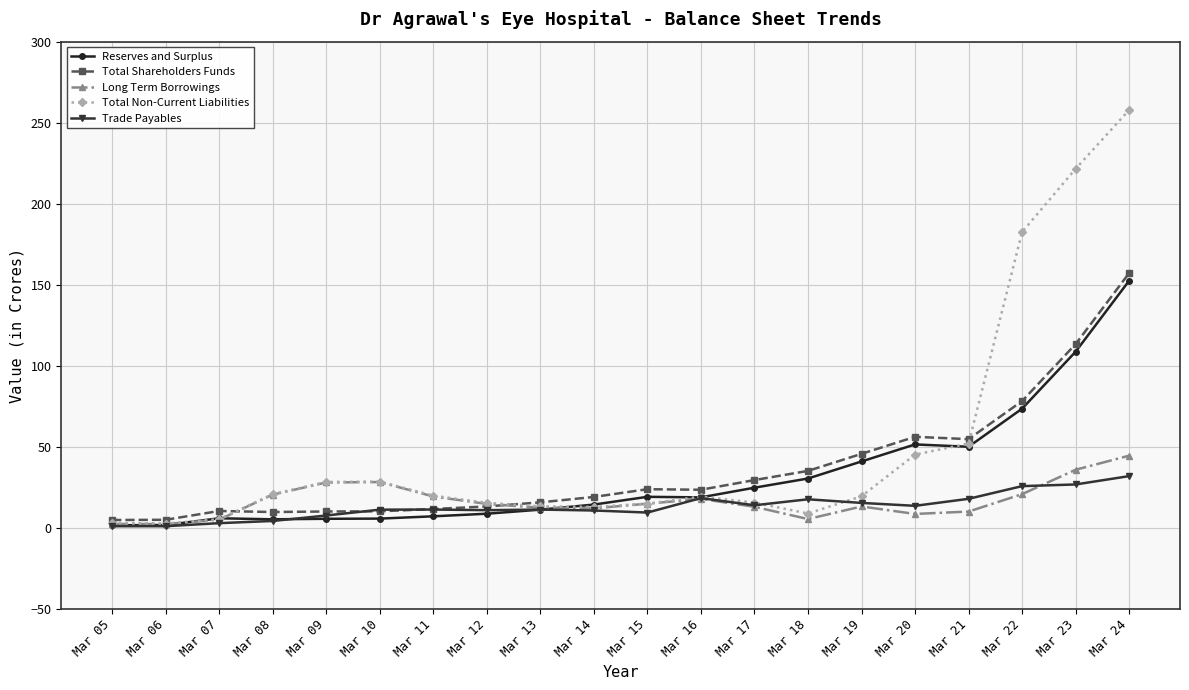

After their last crossing, which series has the higher values: Total Non-Current Liabilities or Total Shareholders Funds?

Total Non-Current Liabilities